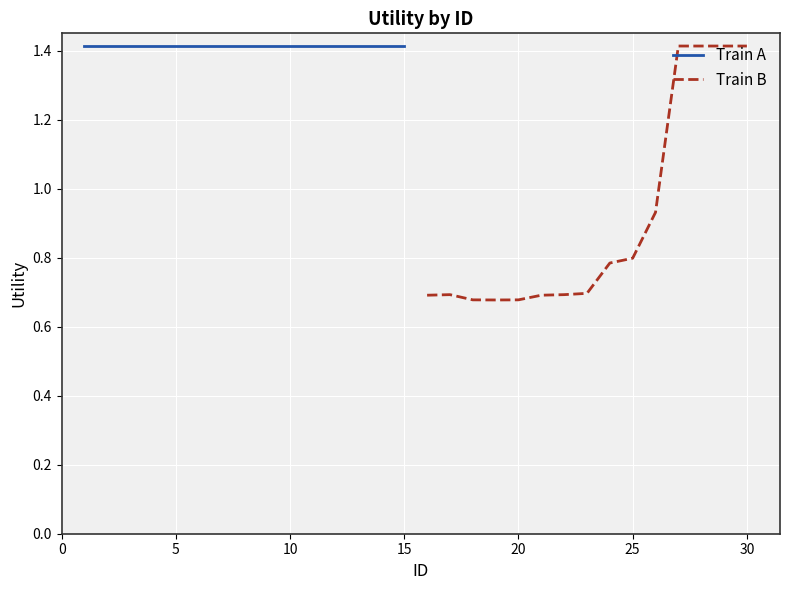

Reading left to right, extract all data points from this chart.

Train A: 1.4	1.4	1.4	1.4	1.4	1.4	1.4	1.4	1.4	1.4	1.4	1.4	1.4	1.4	1.4
Train B: 0.7	0.7	0.7	0.7	0.7	0.7	0.7	0.7	0.8	0.8	0.9	1.4	1.4	1.4	1.4